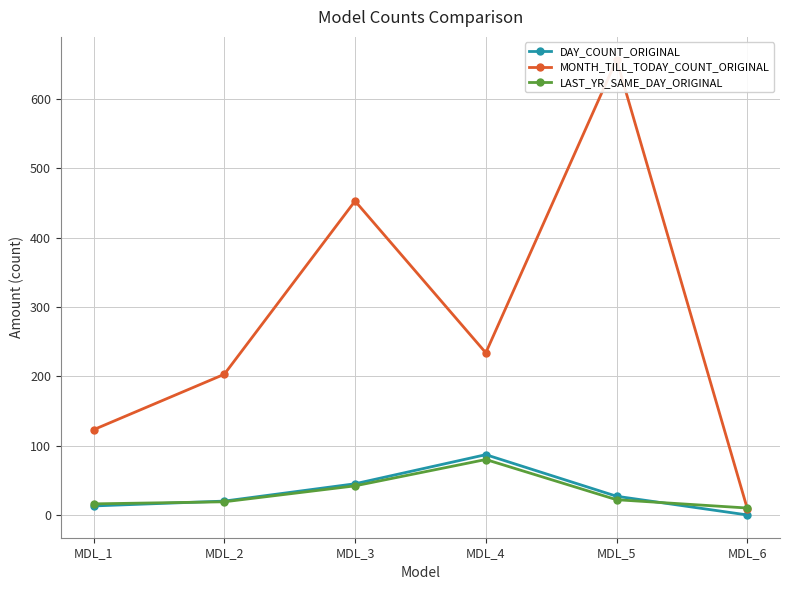

Rank the categories by LAST_YR_SAME_DAY_ORIGINAL value from lowest to highest.

MDL_6, MDL_1, MDL_2, MDL_5, MDL_3, MDL_4